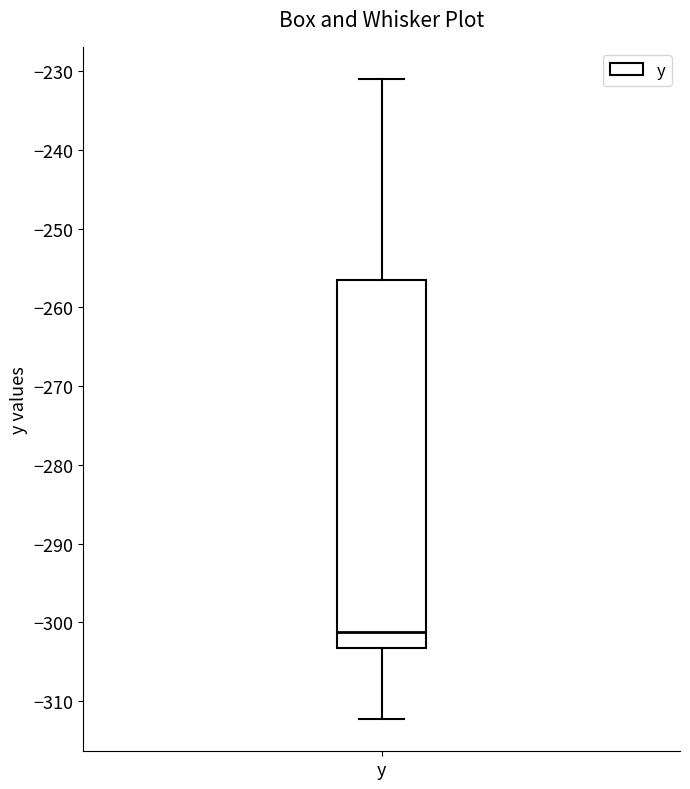

Transcribe this box plot: give where the median line is, the range the box spans, and where the two whiskers end, as read against the y-axis. The values are not printed on the chart, so give them approximately, as read against the axis.

median -301, box -303 to -256, whiskers -312 to -231